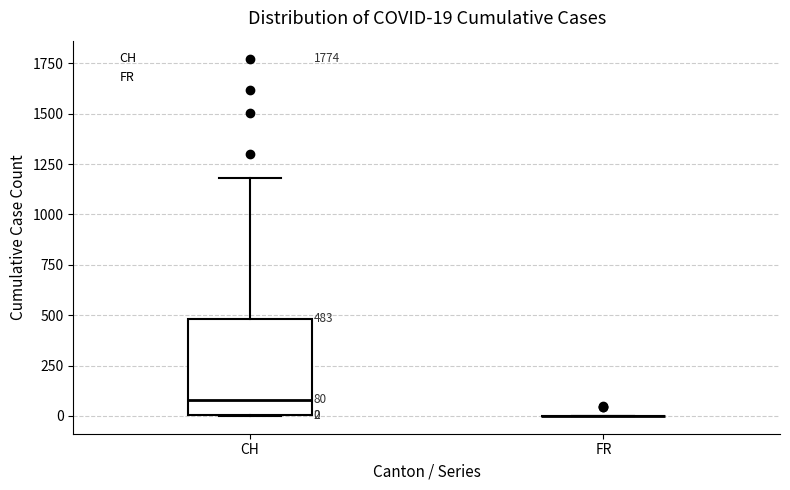

Comparing the boxes themselves (not the whiskers), which one is the tallest?

CH